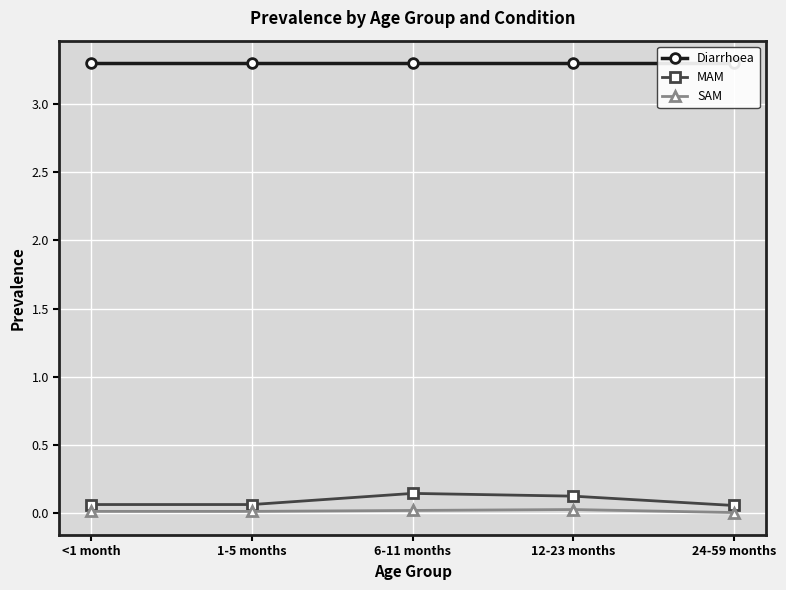

The value of Diarrhoea at 24-59 months is 3.3. True or false?

True